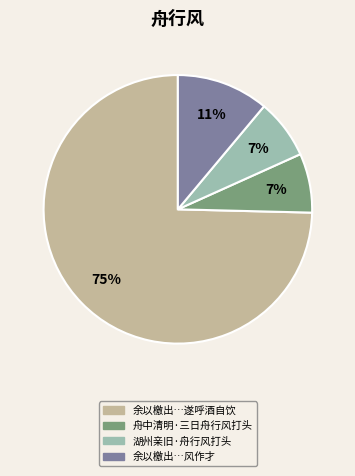

What percentage is the 舟中清明·三日舟行风打头 slice, to the nearest percent?

7%